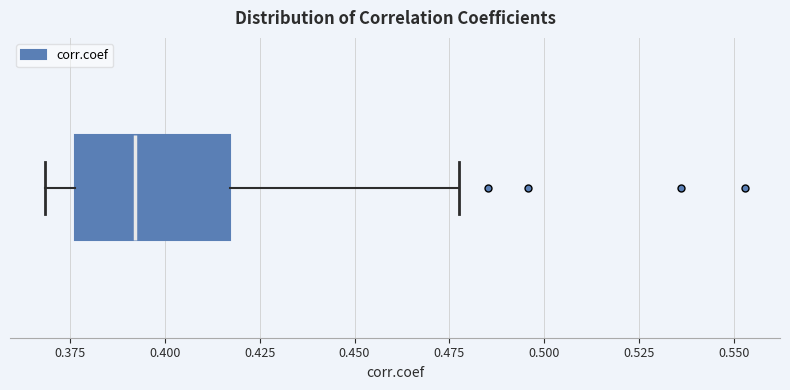

Read this box plot against the x-axis: the position of the median line, the range covered by the box, and the ends of both whiskers. The values are not printed on the chart, so give them approximately, as read against the axis.

median 0.390, box 0.375 to 0.415, whiskers 0.370 to 0.475